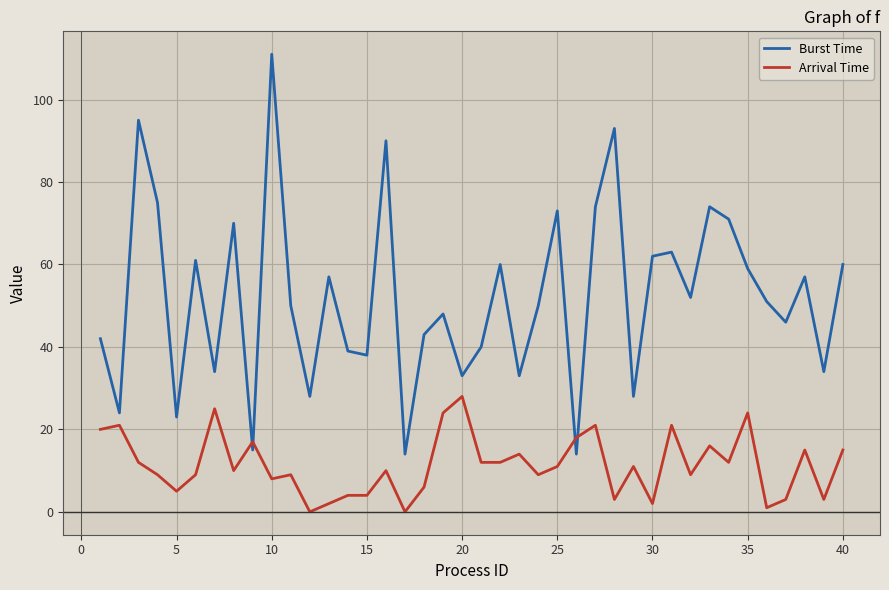

List the series in order of their peak value, lowest first.

Arrival Time, Burst Time